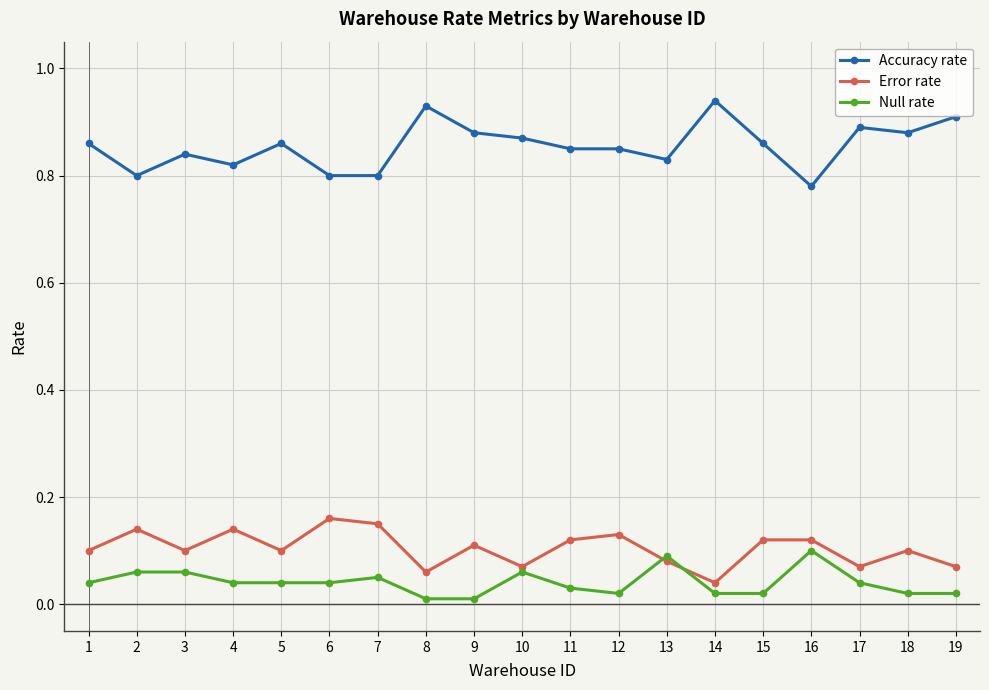

True or false: Null rate has more than 2 points higher than both neighbors.

True